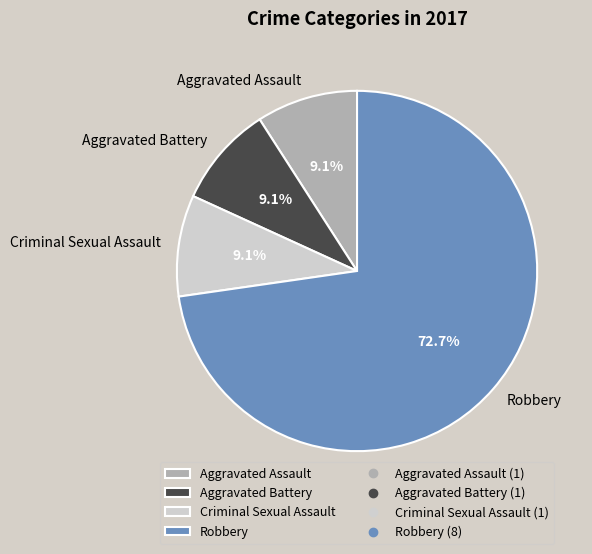

To the nearest percent, what portion does Aggravated Assault represent?

9%